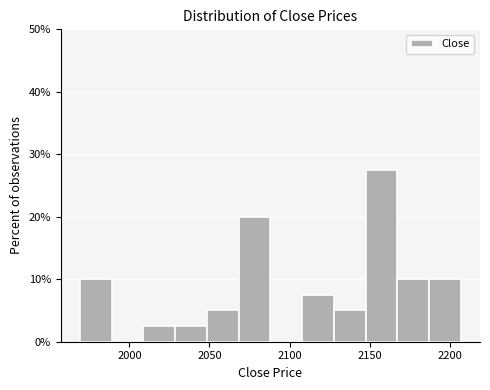

Read against the x-axis, roughly where is the centre of the tallest bar?

2155